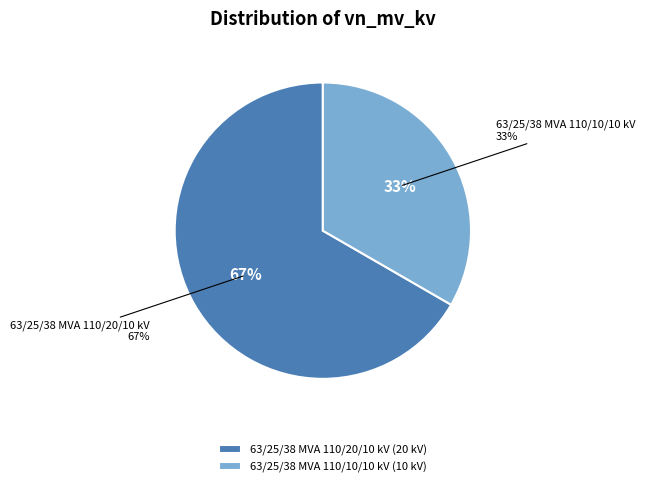

How many segments does this pie chart have?

2